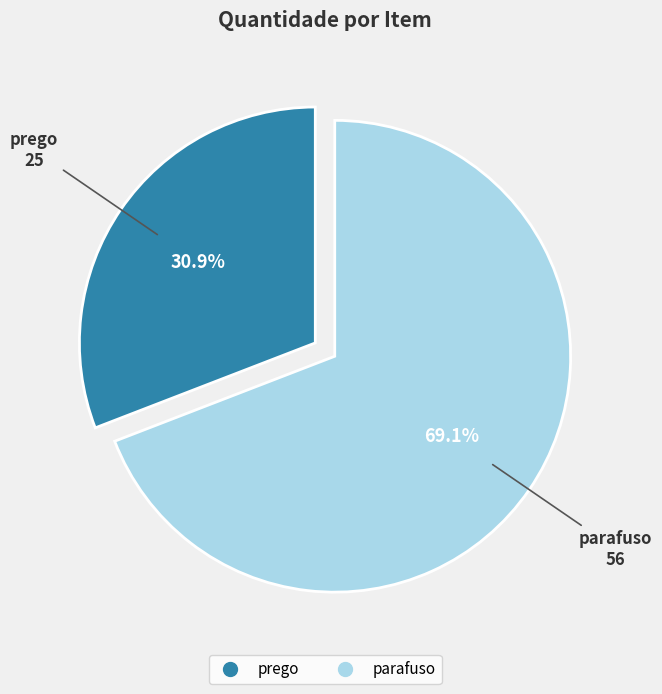

Rank the categories by value from highest to lowest.

parafuso, prego